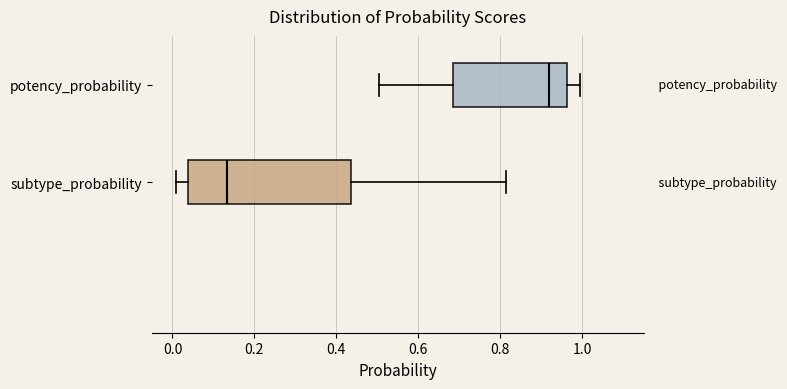

Reading bottom to top, transcribe this box plot: for each box, give where its median line is, the range the box spans, and where its two whiskers end, as read against the x-axis. The values are not printed on the chart, so give them approximately, as read against the axis.

subtype_probability: median 0.14, box 0.04 to 0.44, whiskers 0.00 to 0.82
potency_probability: median 0.92, box 0.68 to 0.96, whiskers 0.50 to 1.00